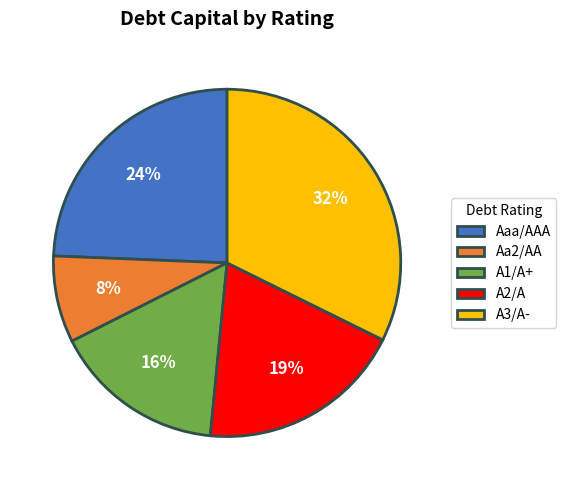

Rank the categories by value from highest to lowest.

A3/A-, Aaa/AAA, A2/A, A1/A+, Aa2/AA